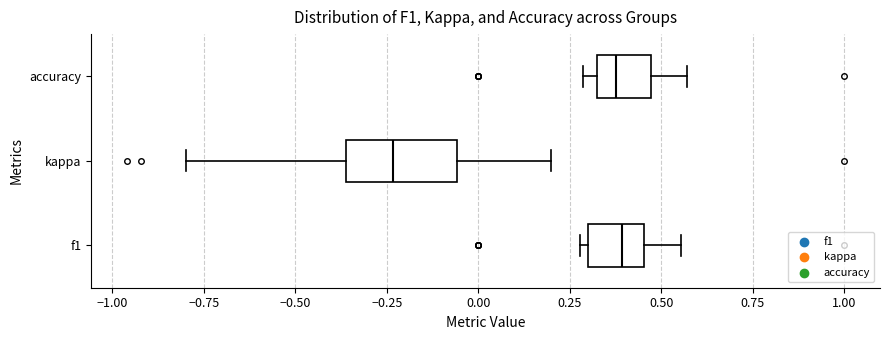

Which box is the widest, from its left edge to its right edge?

kappa